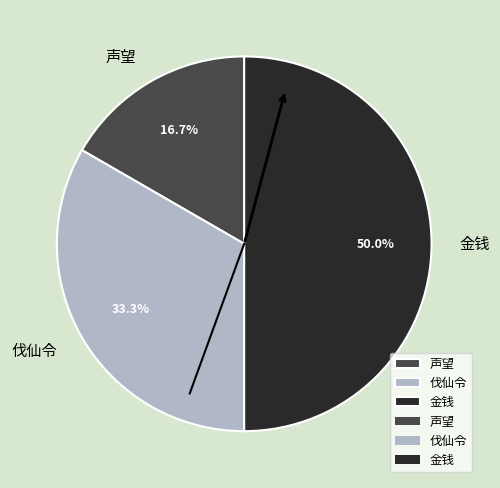

Is 伐仙令 the majority of the pie?

No